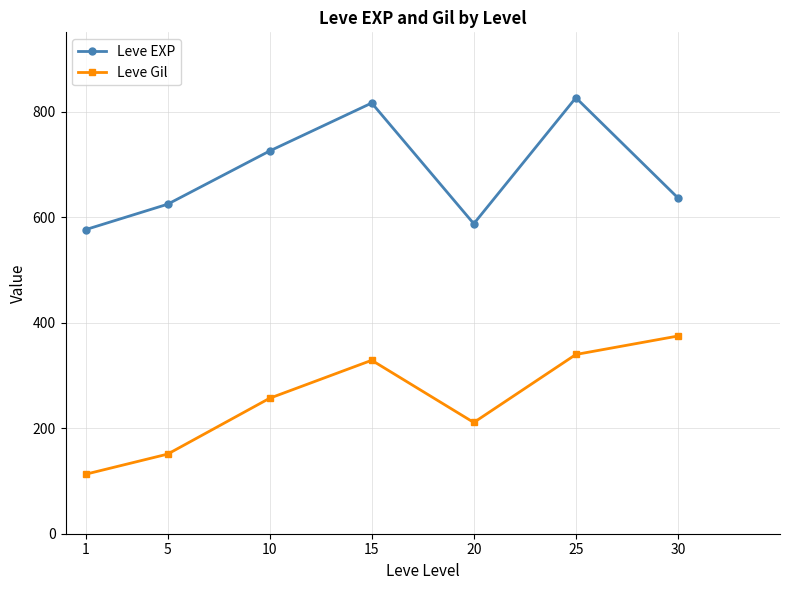

What is the difference between the second highest and second lowest values in the Leve EXP series?

229